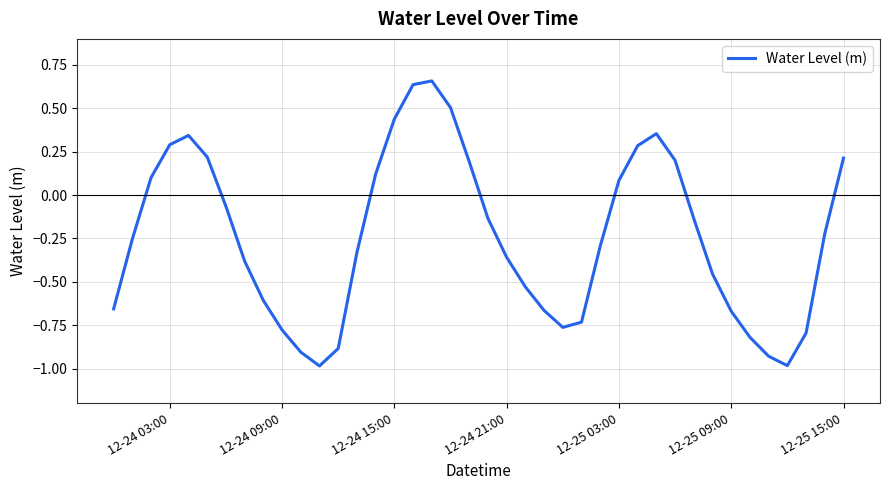

What is the minimum value shown in the chart?

-1.0